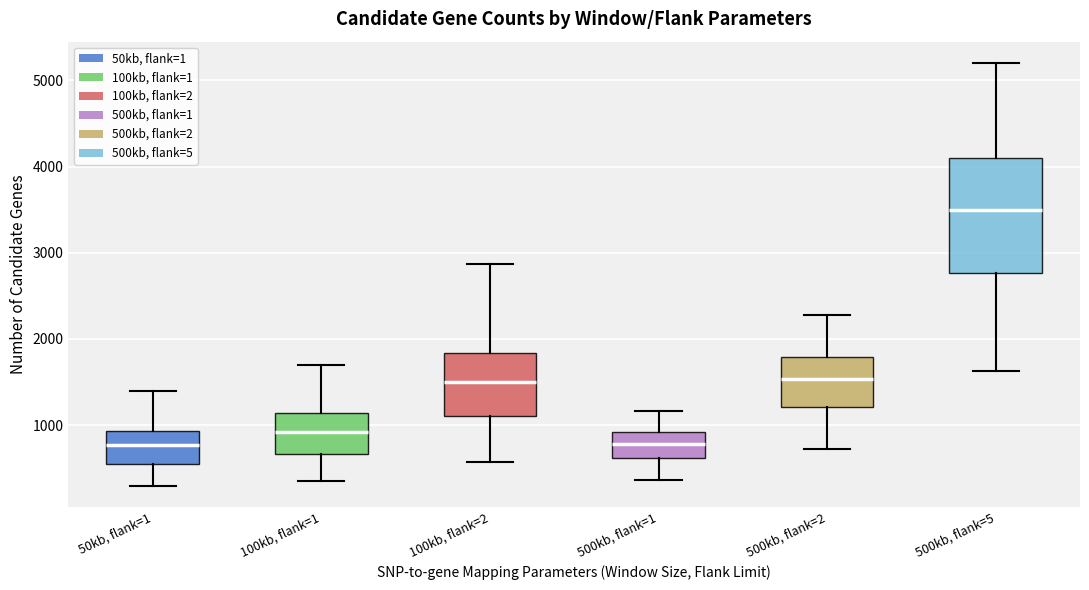

Where does the upper whisker of the box for 50kb, flank=1 end on the y-axis? The values are not printed on the chart, so give them approximately, as read against the axis.

1400